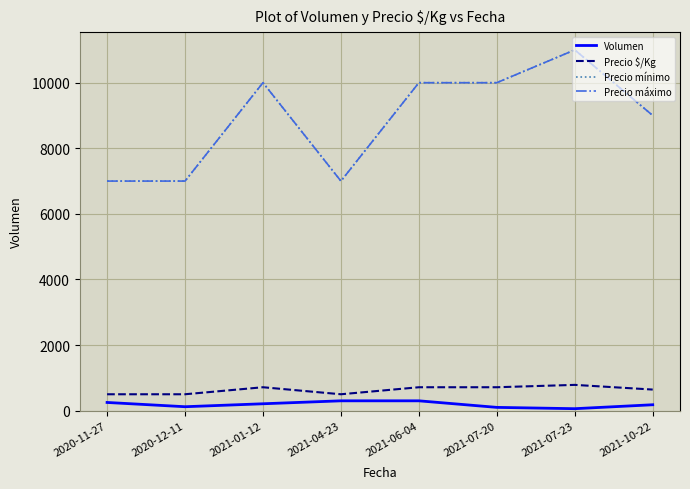

What is the difference between the second highest and minimum values in the Precio $/Kg series?

214